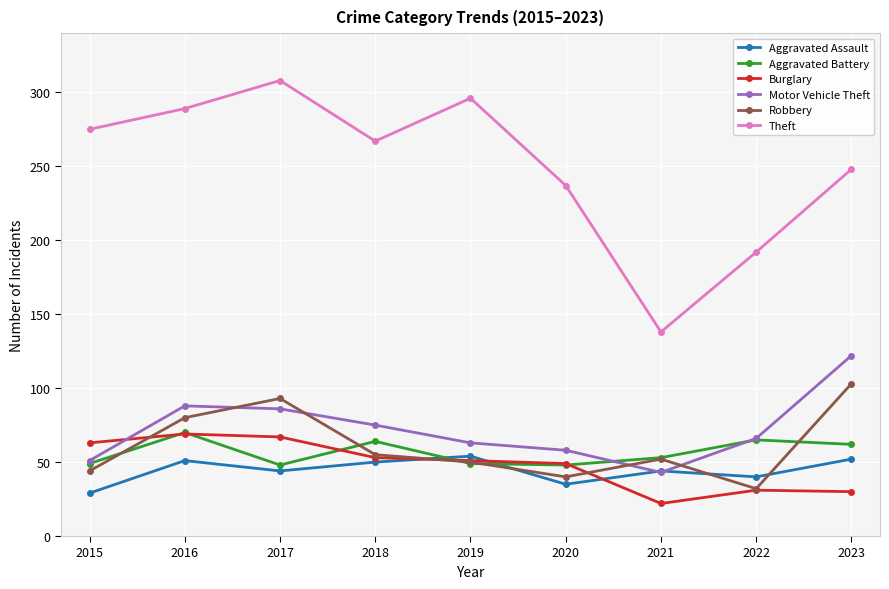

What is the value of the Robbery point at the 1st from the left?

44